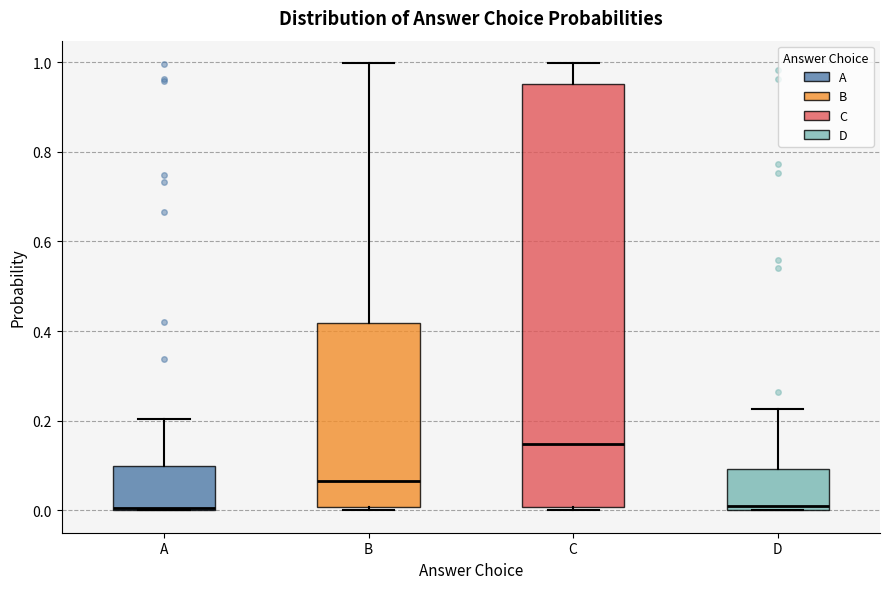

Reading left to right, transcribe this box plot: for each box, give where its median line is, the range the box spans, and where its two whiskers end, as read against the y-axis. The values are not printed on the chart, so give them approximately, as read against the axis.

A: median 0.00 (drawn on the box's lower edge), box 0.00 to 0.10, whiskers 0.00 to 0.20
B: median 0.06, box 0.00 to 0.42, whiskers 0.00 to 1.00
C: median 0.14, box 0.00 to 0.96, whiskers 0.00 (just below the box's lower edge) to 1.00
D: median 0.00 (just above the box's lower edge), box 0.00 to 0.10, whiskers 0.00 to 0.22